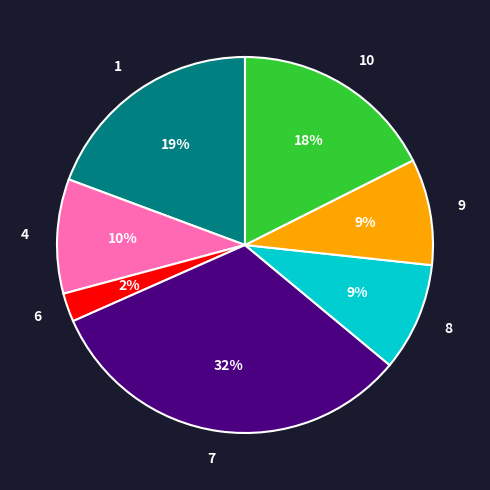

Which slice is the largest?

7